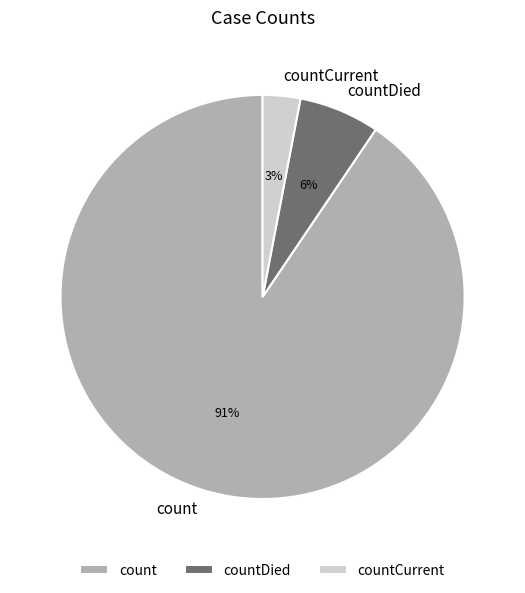

To the nearest percent, what is the combined percentage of countDied and countCurrent?

9%